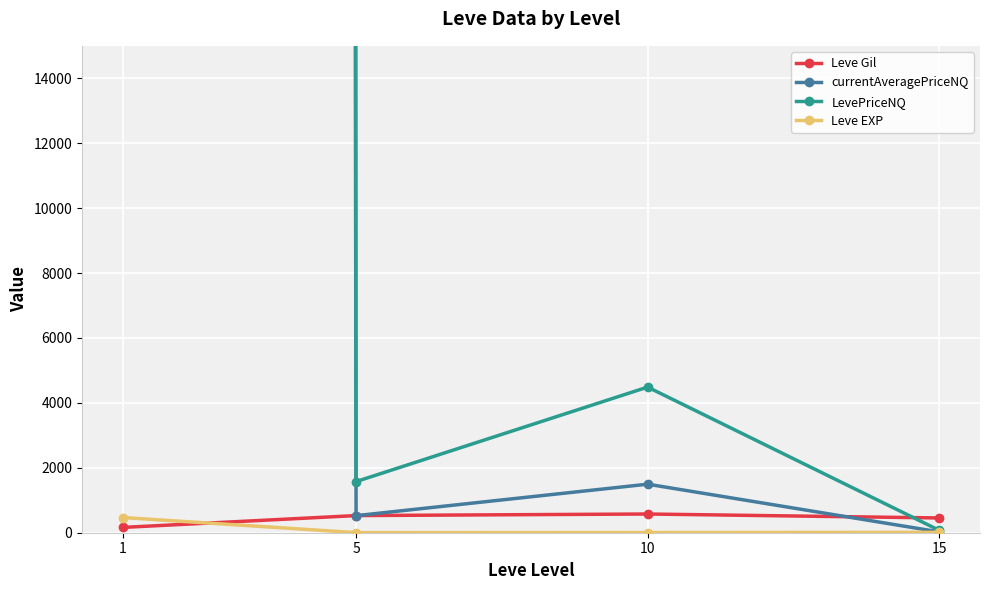

True or false: Leve EXP has more than 0 interior local peaks.

False